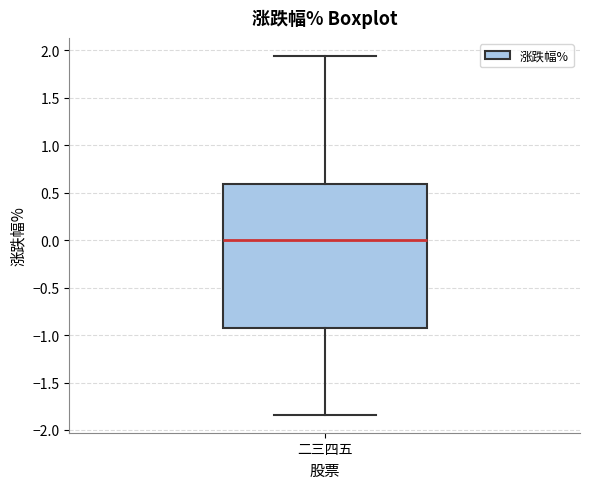

Transcribe this box plot: give where the median line is, the range the box spans, and where the two whiskers end, as read against the y-axis. The values are not printed on the chart, so give them approximately, as read against the axis.

median 0.00, box -0.95 to 0.60, whiskers -1.85 to 1.95